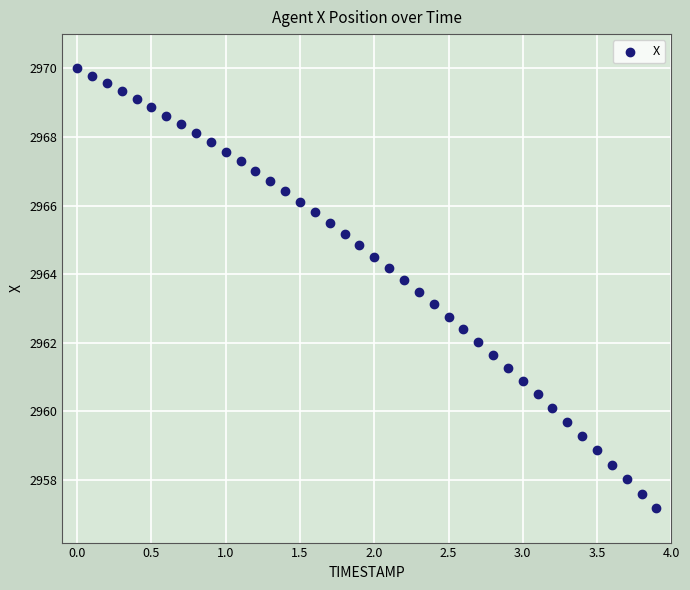

What is the range of X values (max minus min)?

3.9